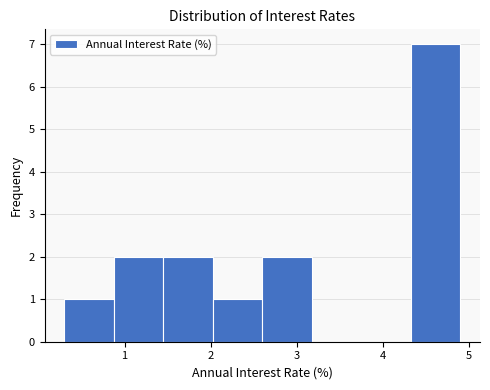

Reading left to right, list every bar in this chart as the range it spans on the x-axis followed by its height. Neither the bar edges nor the heights are printed on the chart, so give them approximately, as read against the axes.

0.3 to 0.9: 1
0.9 to 1.5: 2
1.5 to 2.0: 2
2.0 to 2.6: 1
2.6 to 3.2: 2
3.2 to 3.8: 0
3.8 to 4.3: 0
4.3 to 4.9: 7